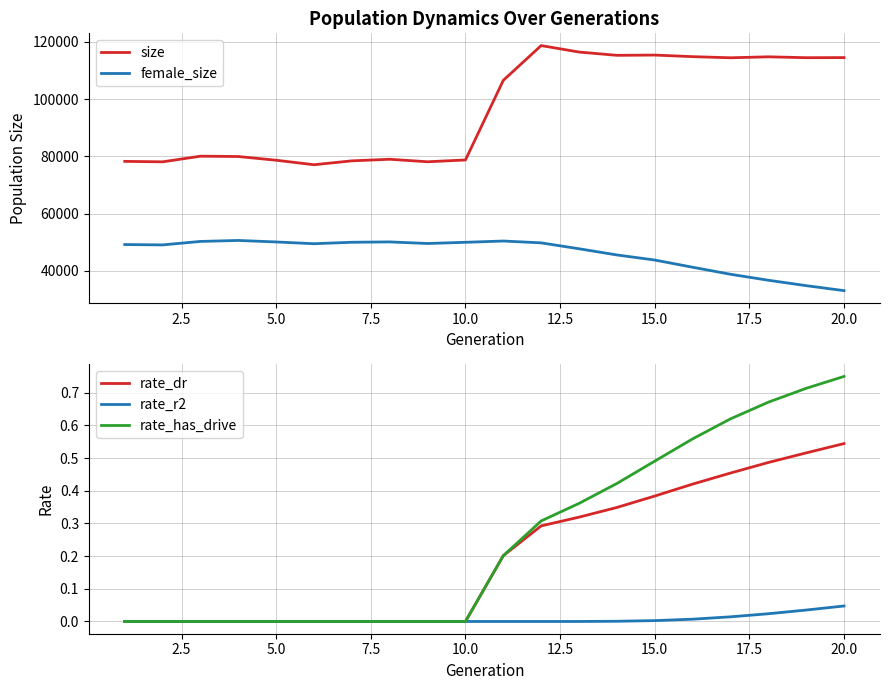

Which series has the largest total across all categories?

size